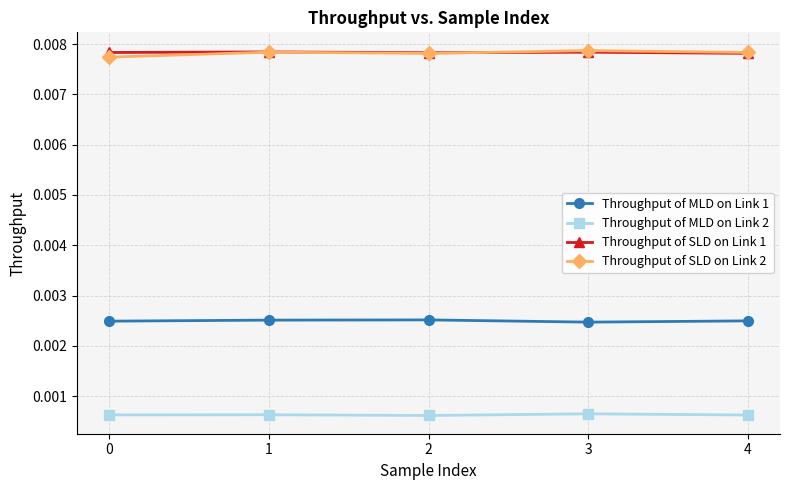

True or false: Throughput of MLD on Link 1 and Throughput of SLD on Link 1 cross at least once.

False